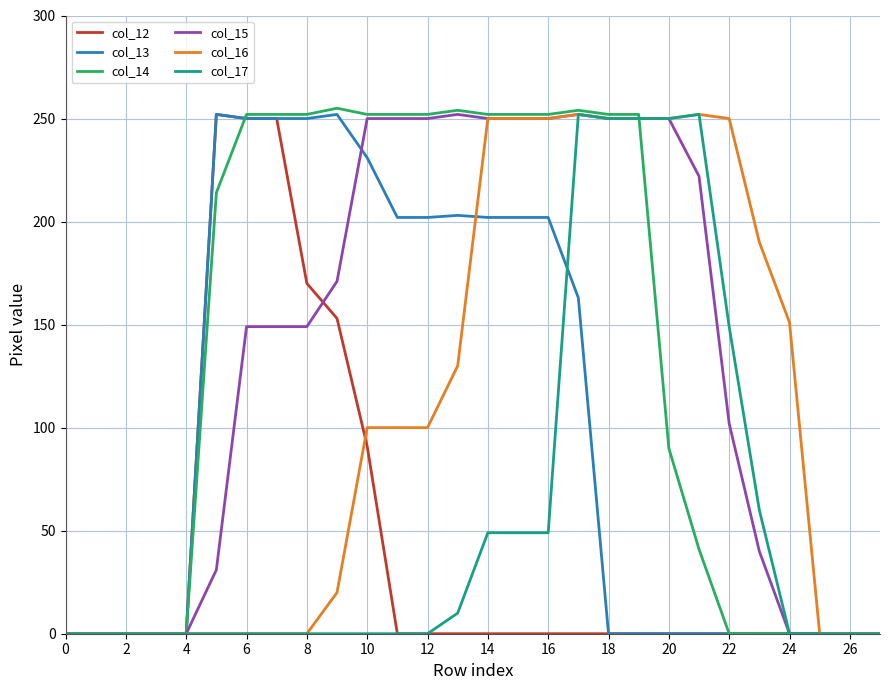

Which series has the largest range (max minus min)?

col_14